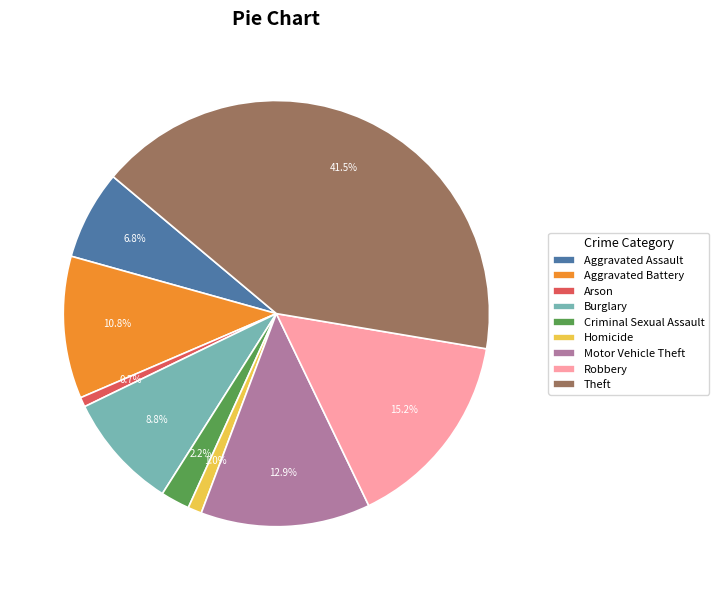

Count the number of slices in the pie.

9